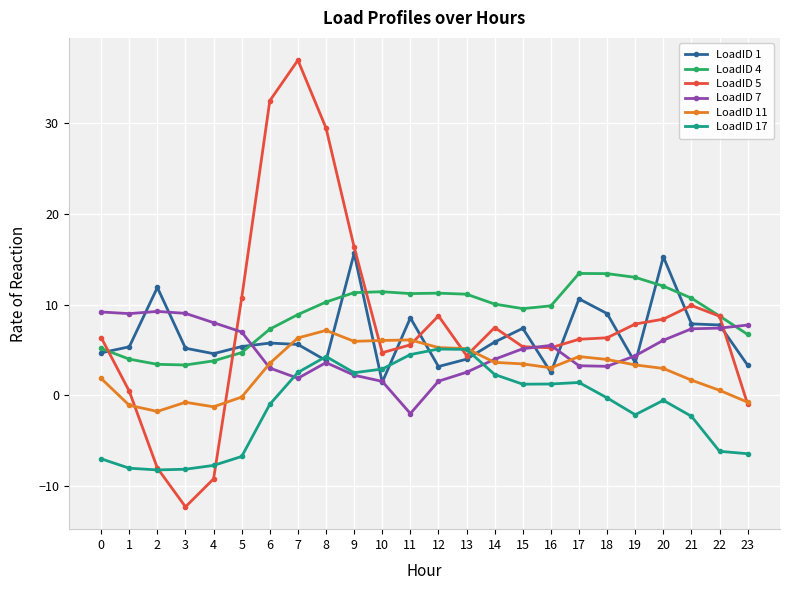

What is the value of the LoadID 11 point at the 12th from the left?

6.1